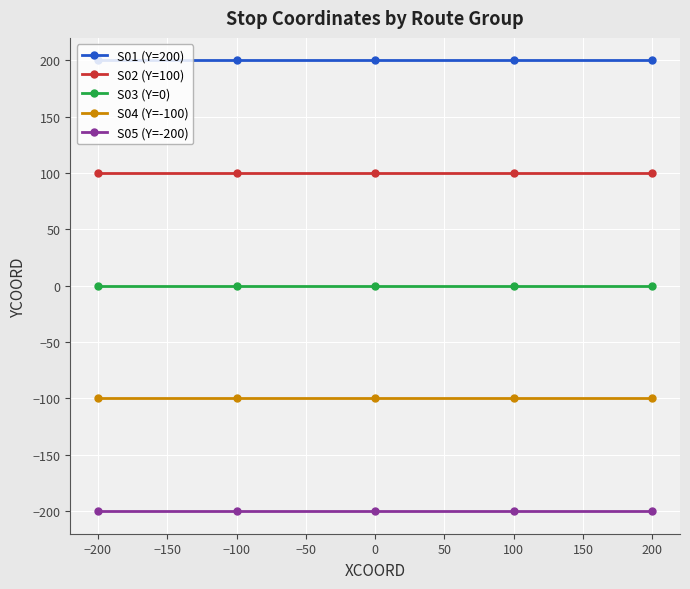

True or false: S04 (Y=-100) and S02 (Y=100) cross at least once.

False